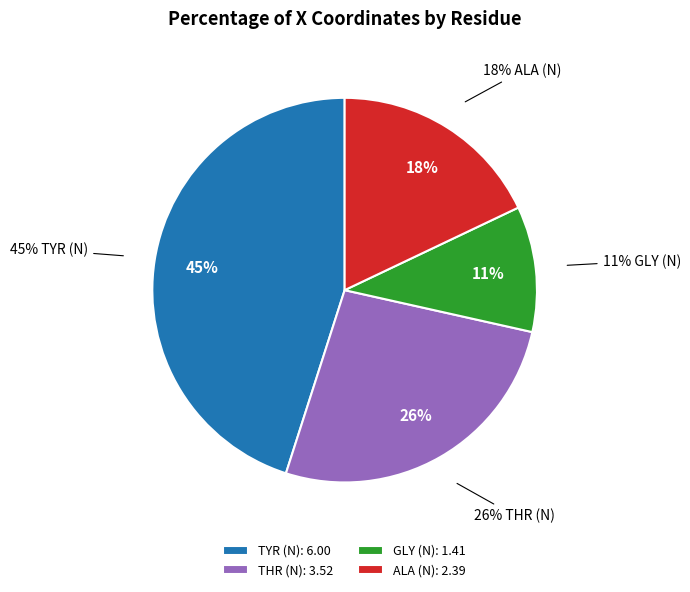

Count the number of slices in the pie.

4